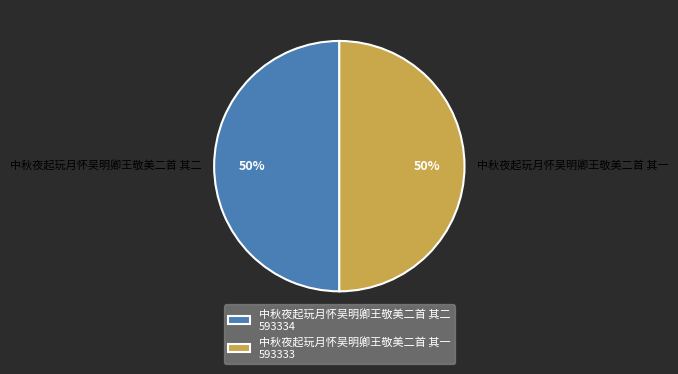

Approximately how many times larger is the value at 中秋夜起玩月怀吴明卿王敬美二首 其二 compared to 中秋夜起玩月怀吴明卿王敬美二首 其一?

1.0